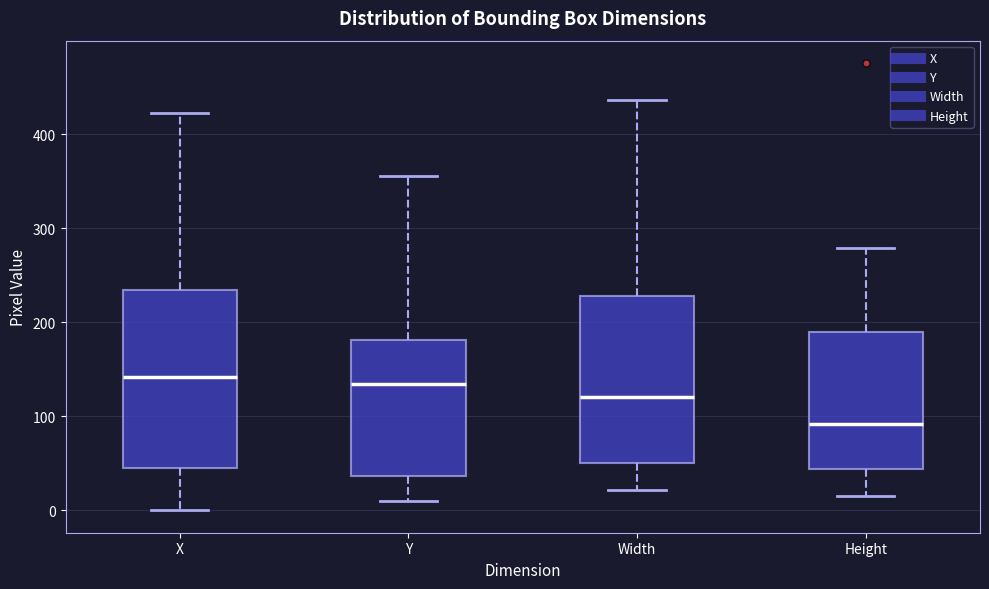

Where does the median line of the box for Width sit on the y-axis? The values are not printed on the chart, so give them approximately, as read against the axis.

120